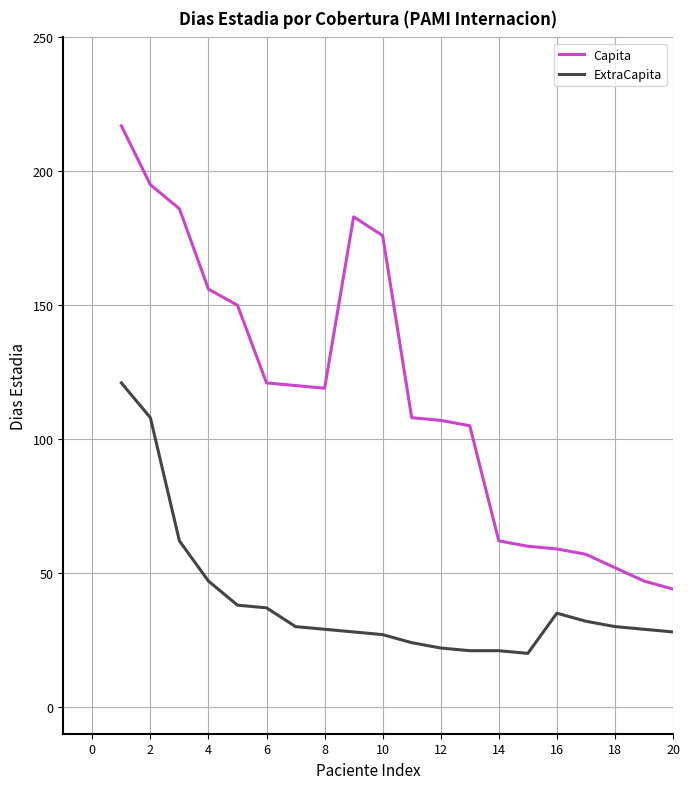

What is the smallest value displayed?

20